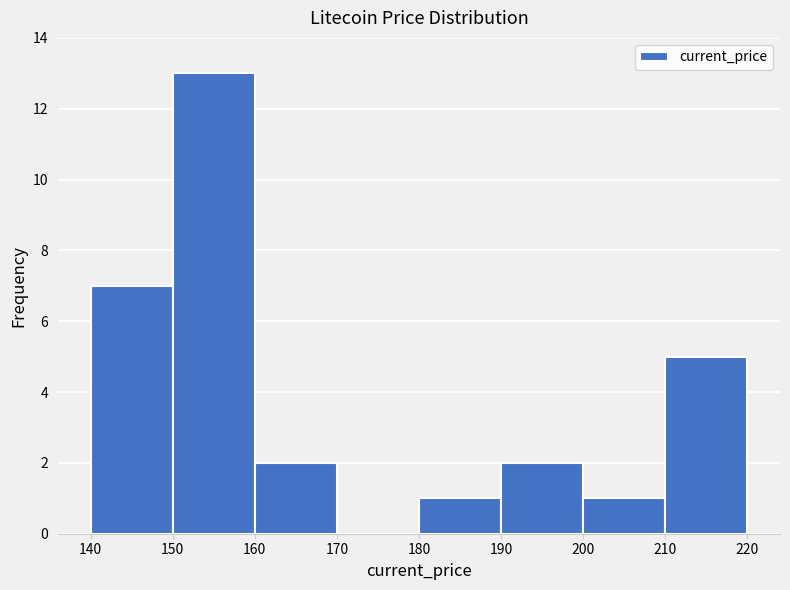

Reading left to right, list every bar in this chart as the range it spans on the x-axis followed by its height. The values are not printed on the chart, so give them approximately, as read against the axis.

140 to 150: 7
150 to 160: 13
160 to 170: 2
170 to 180: 0
180 to 190: 1
190 to 200: 2
200 to 210: 1
210 to 220: 5